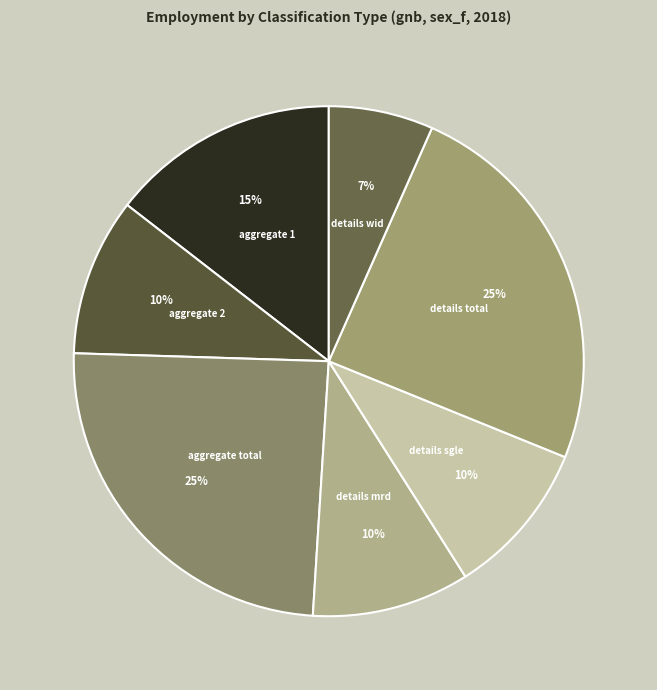

How many slices are in this pie chart?

7